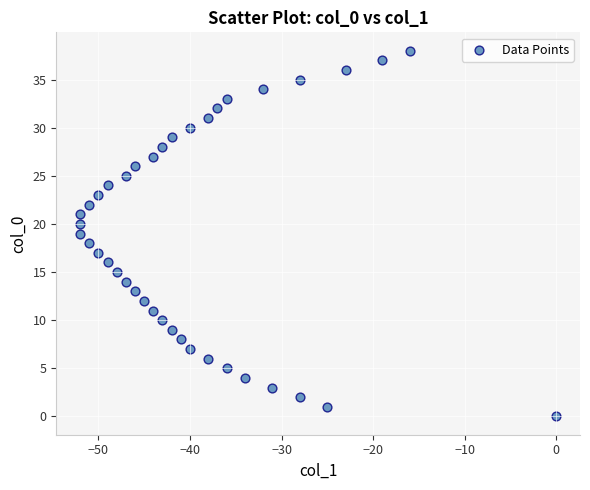

What is the range of Y values (max minus min)?

38